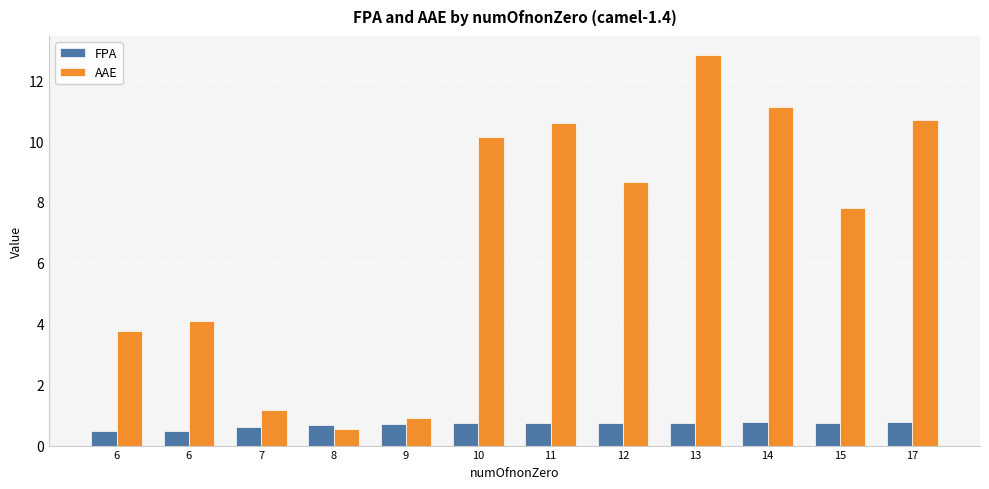

What is the highest value of the FPA series?

0.8